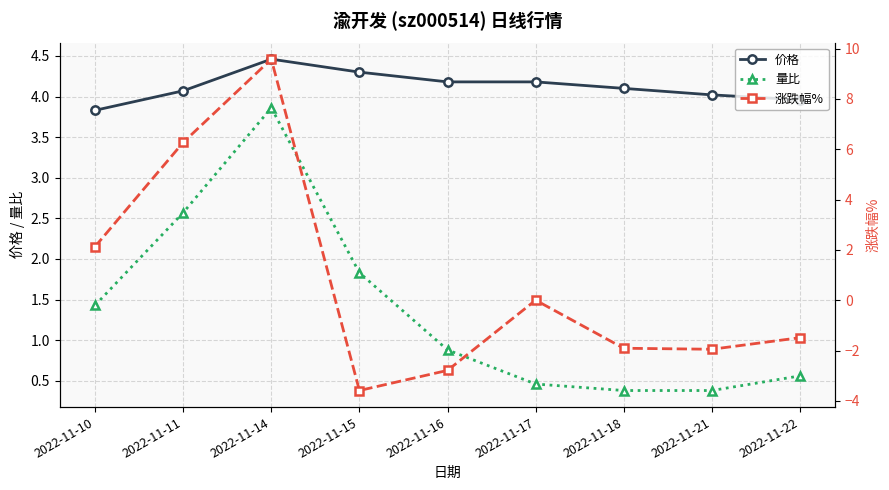

How many times do 量比 and 涨跌幅% cross each other?

1